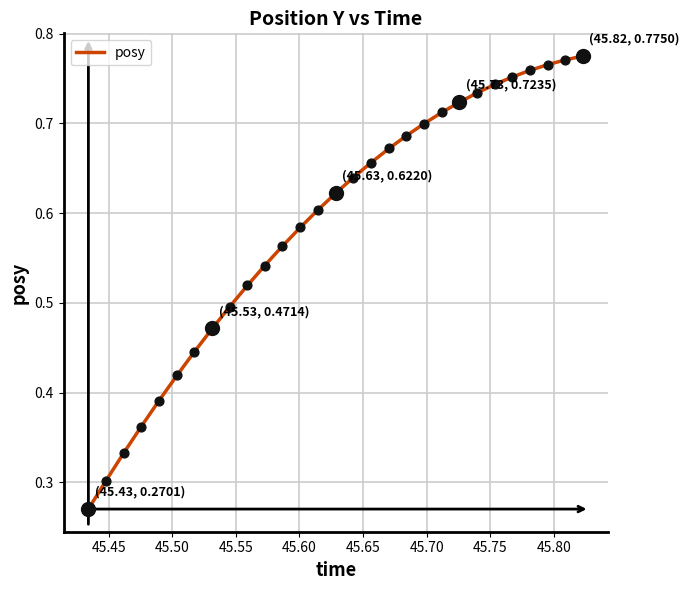

How many lines are shown in the chart?

1